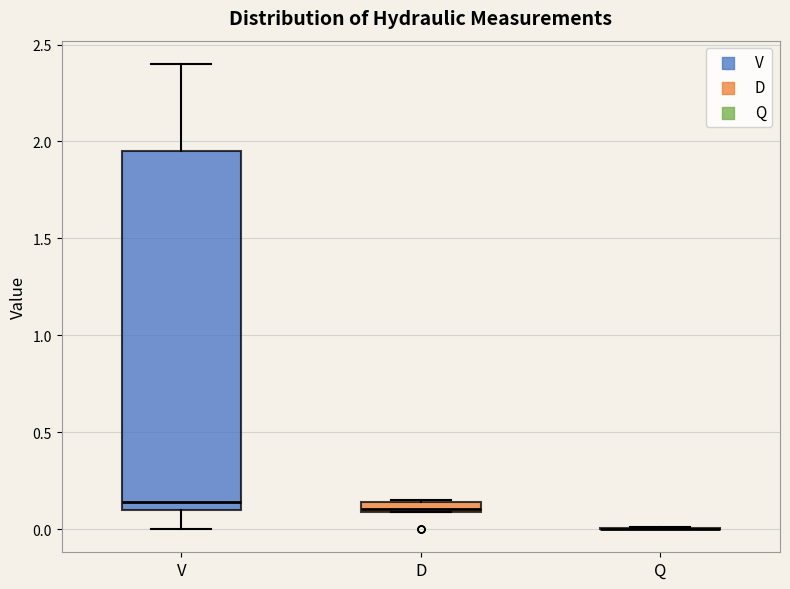

Which box is the tallest, from its lower edge to its upper edge?

V